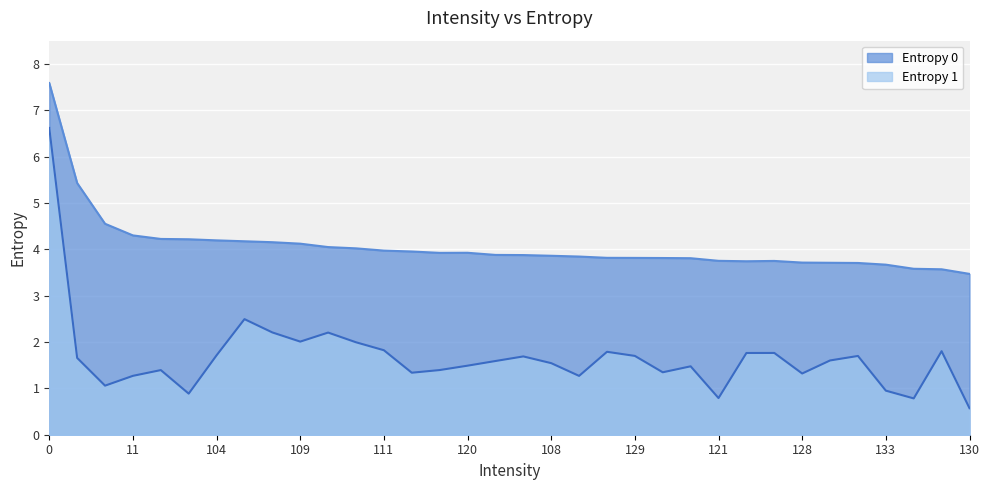

What is the value of the Entropy 0 point at the 20th from the left?

3.8